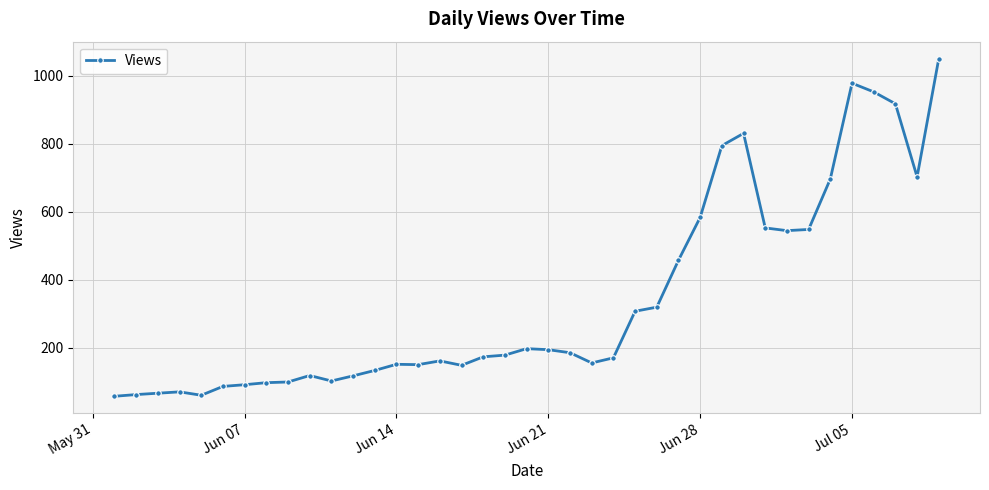

What is the value of the 18th point from the left?

174.0